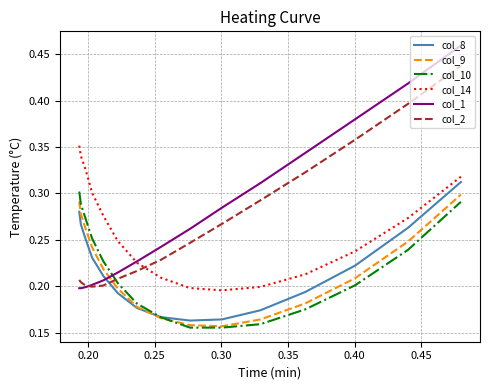

True or false: col_9 and col_1 intersect in this chart.

True